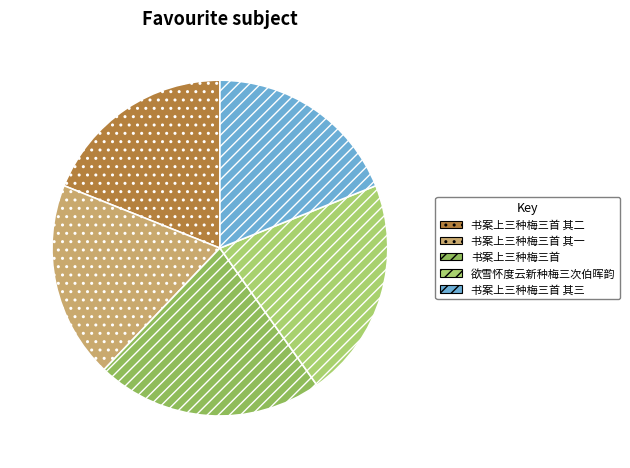

What percentage is NOT represented by 书案上三种梅三首 其二?

81.1%